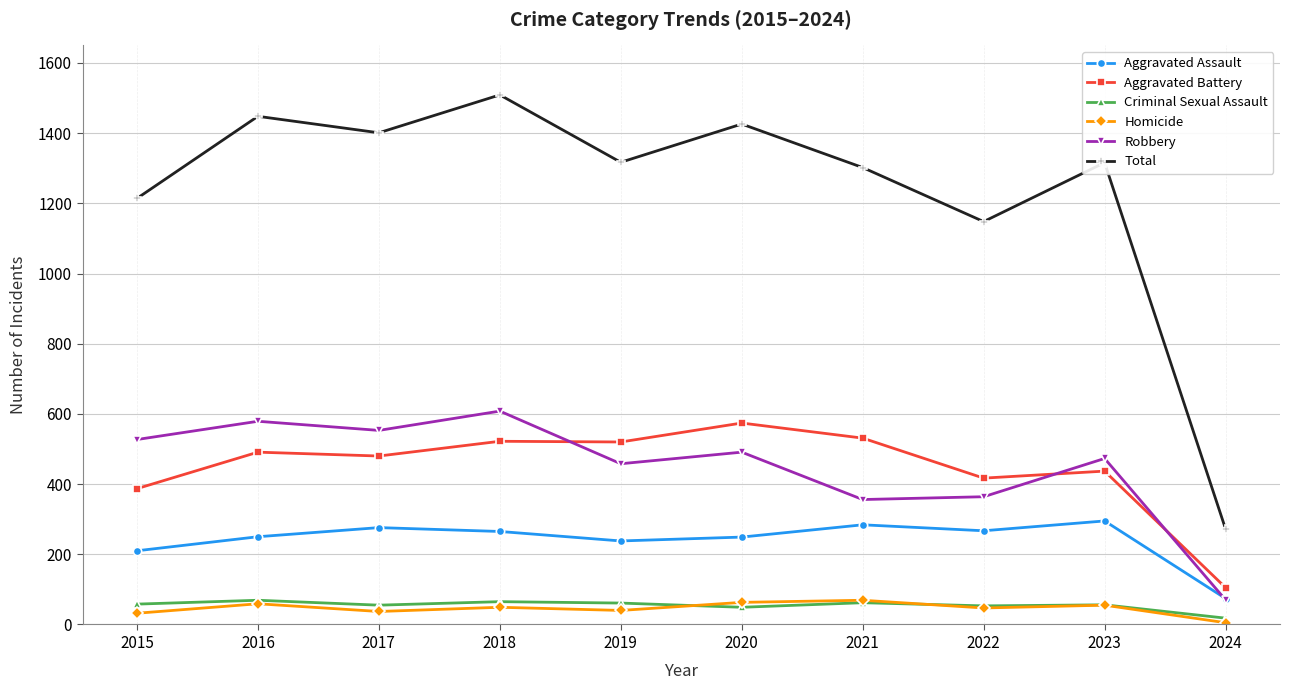

True or false: Robbery has more than 1 points higher than both neighbors.

True